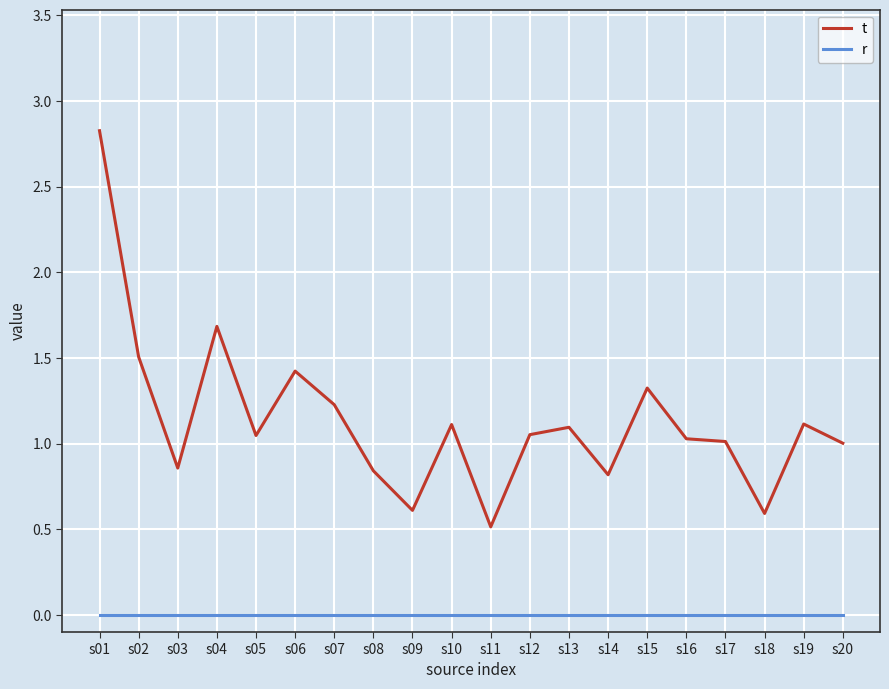

True or false: r and t cross at least once.

False